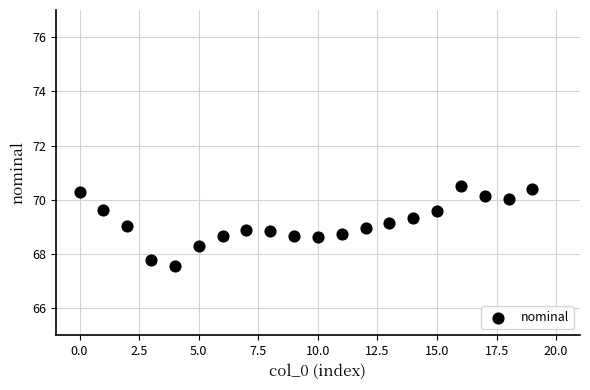

What is the range of Y values (max minus min)?

2.9